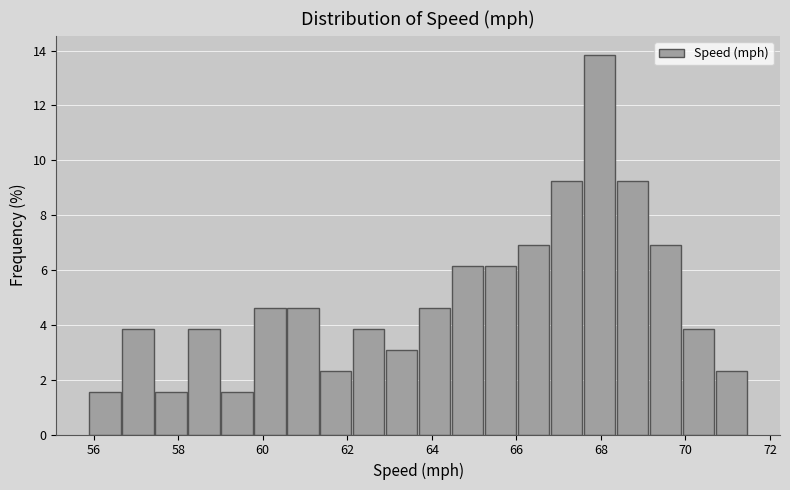

Read against the x-axis, roughly where is the centre of the tallest bar?

68.0